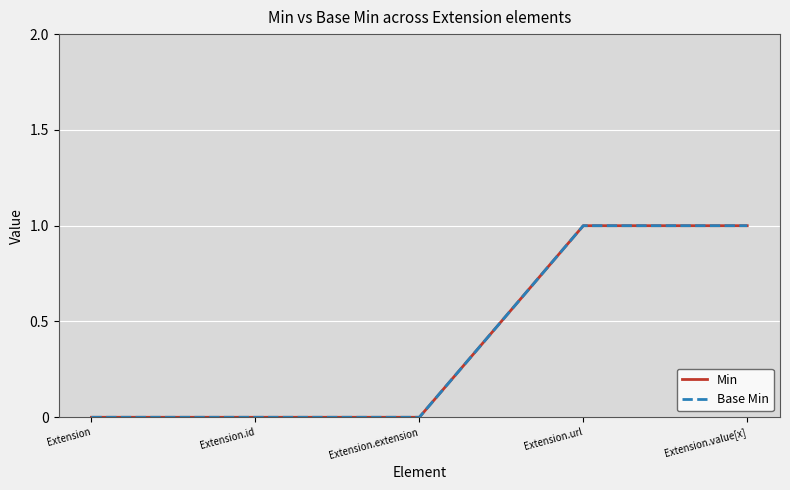

Does the chart have visible grid lines?

Yes